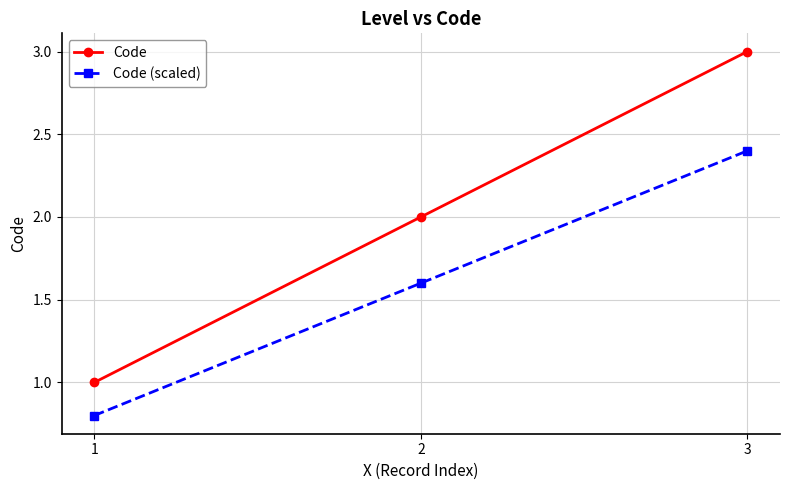

Rank the series at 2 from lowest to highest value.

Code (scaled), Code